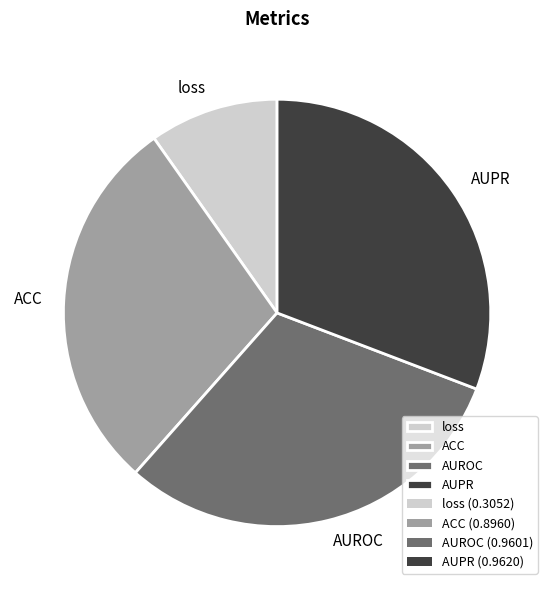

Which slice is the smallest?

loss